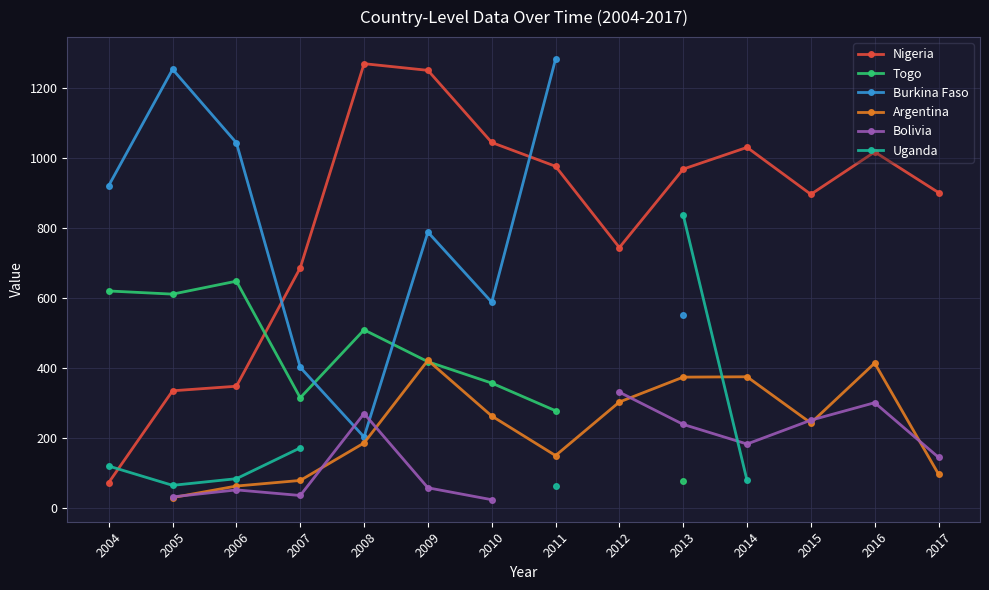

At how many categories does at least one series exceed 874?

12